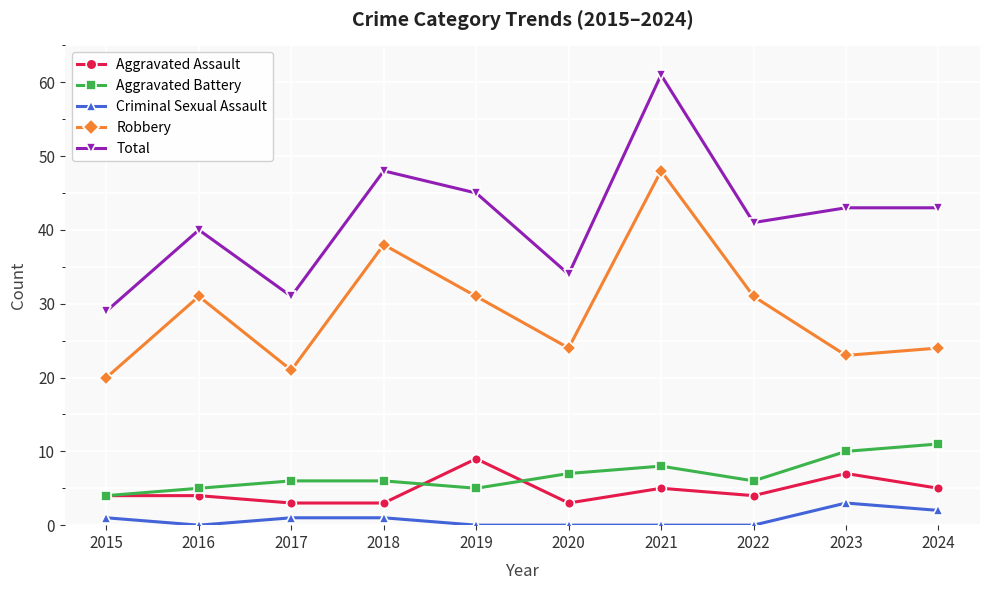

Is it true that Robbery equals 31 at 2016?

True